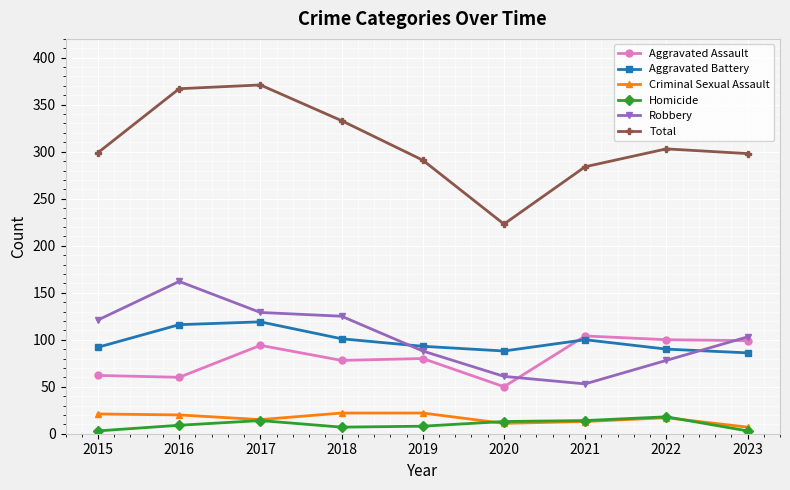

What are all the series names shown in the legend?

Aggravated Assault, Aggravated Battery, Criminal Sexual Assault, Homicide, Robbery, Total